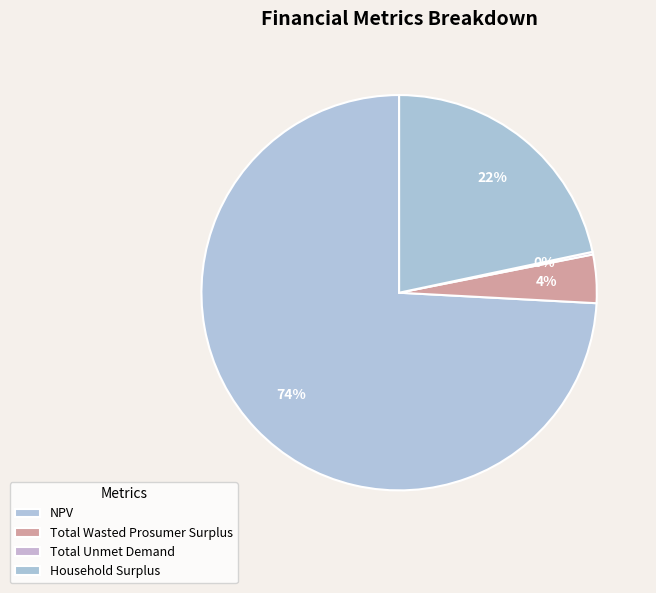

Rank the categories by value from highest to lowest.

NPV, Household Surplus, Total Wasted Prosumer Surplus, Total Unmet Demand